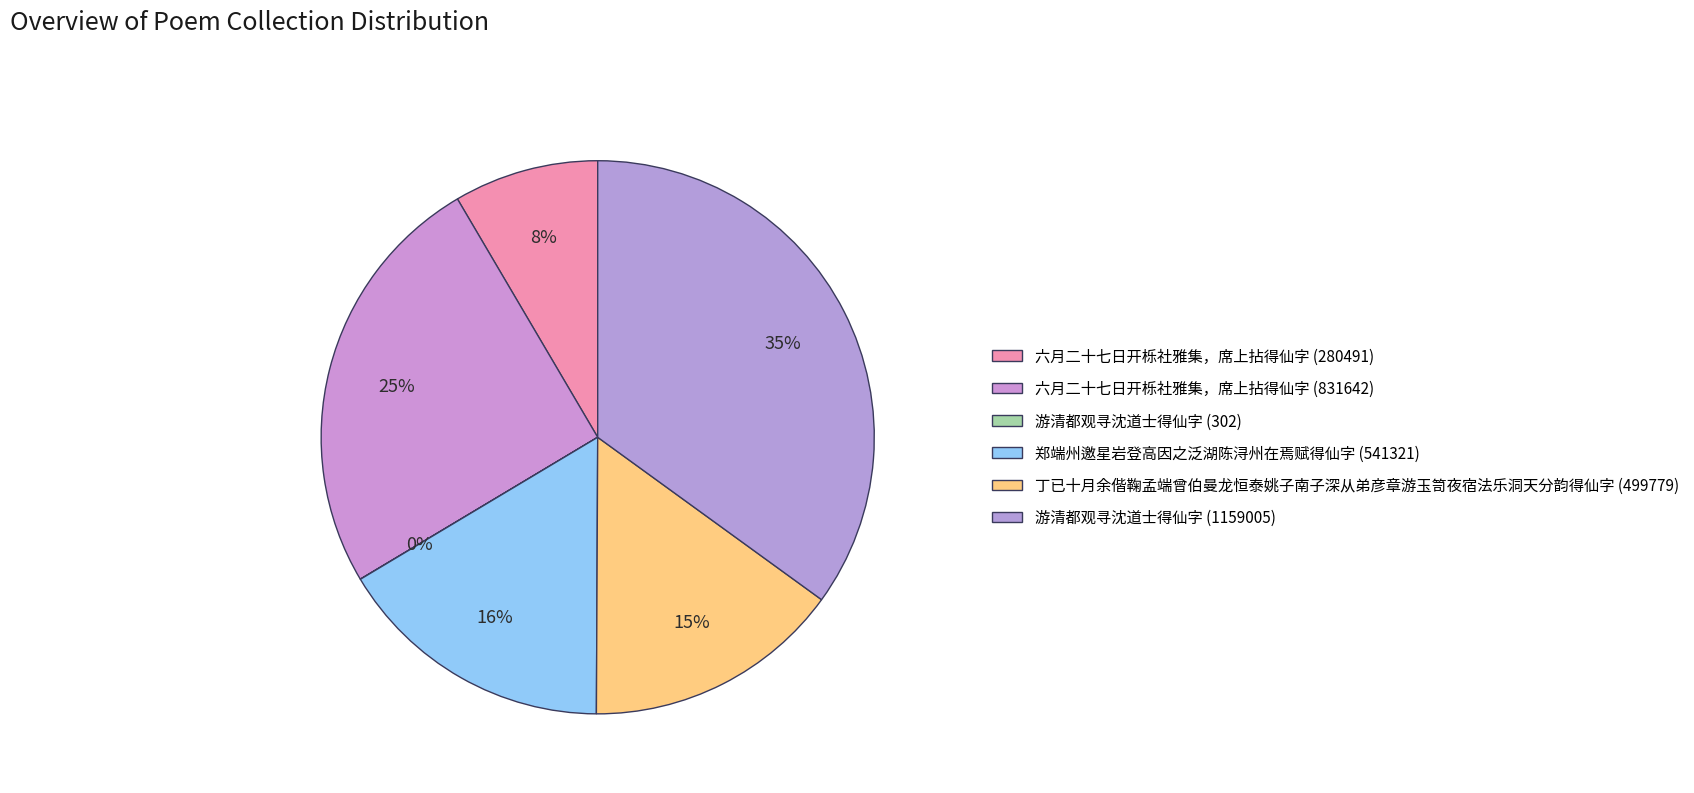

Approximately how many times larger is the value at 郑端州邀星岩登高因之泛湖陈浔州在焉赋得仙字 (541321) compared to 游清都观寻沈道士得仙字 (1159005)?

0.5